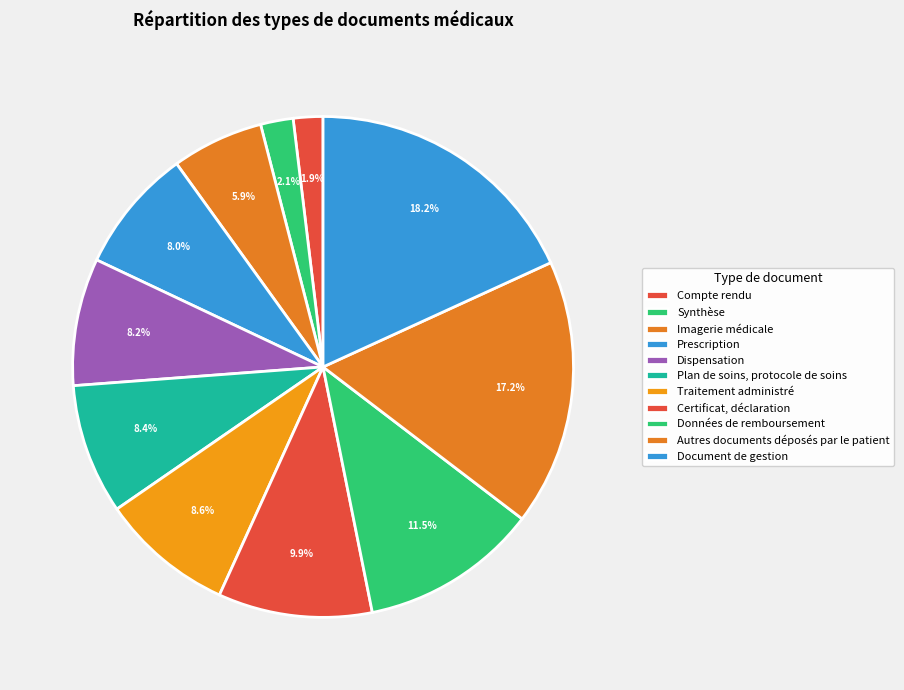

What is the ratio of the value at Document de gestion to the value at Imagerie médicale?

3.1